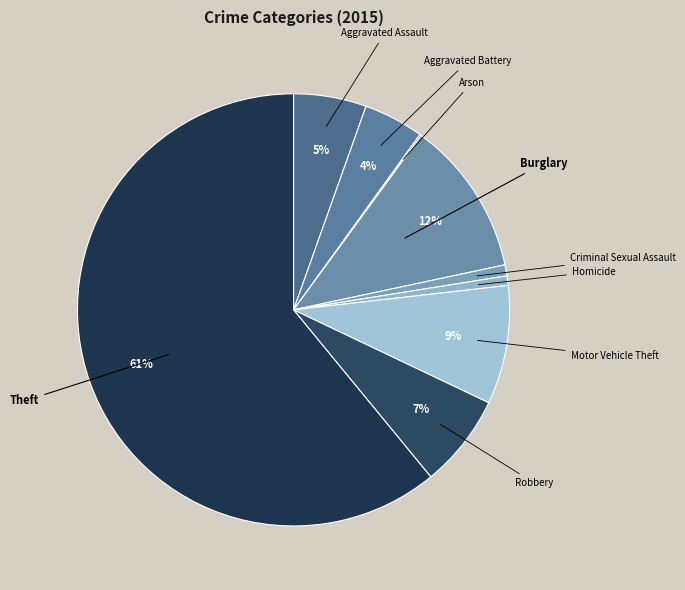

Which category accounts for the majority?

Theft